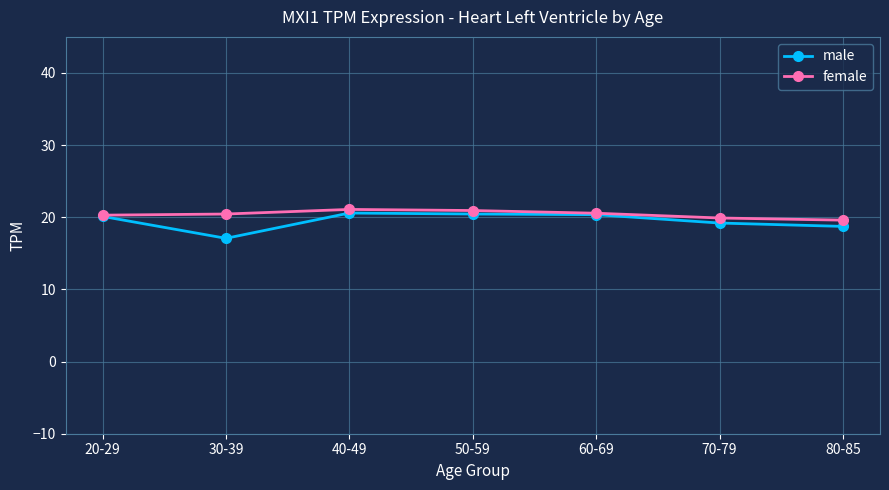

What is the label of the 5th point from the left?

60-69